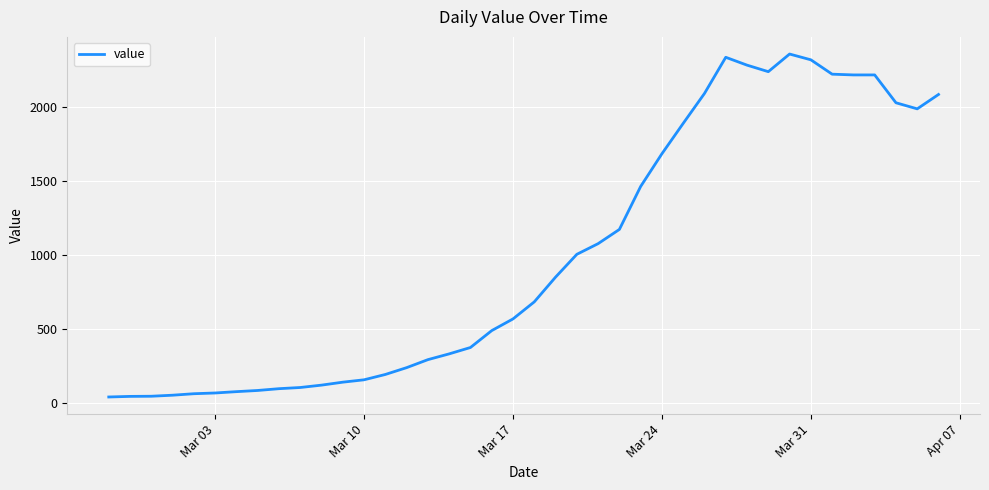

What is the maximum value shown in the chart?

2356